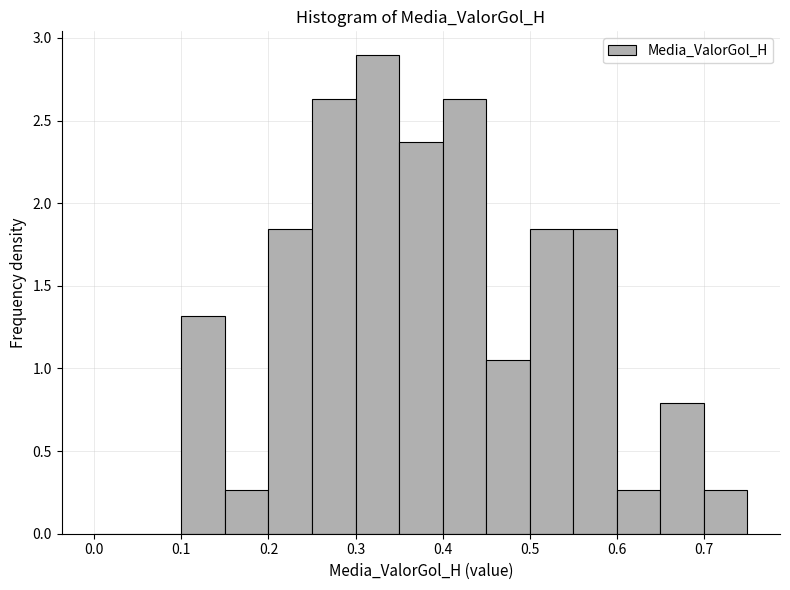

Reading left to right, list every bar in this chart as the range it spans on the x-axis followed by its height. The values are not printed on the chart, so give them approximately, as read against the axis.

0.00 to 0.05: 0
0.05 to 0.10: 0
0.10 to 0.15: 1.30
0.15 to 0.20: 0.25
0.20 to 0.25: 1.85
0.25 to 0.30: 2.65
0.30 to 0.35: 2.90
0.35 to 0.40: 2.35
0.40 to 0.45: 2.65
0.45 to 0.50: 1.05
0.50 to 0.55: 1.85
0.55 to 0.60: 1.85
0.60 to 0.65: 0.25
0.65 to 0.70: 0.80
0.70 to 0.75: 0.25